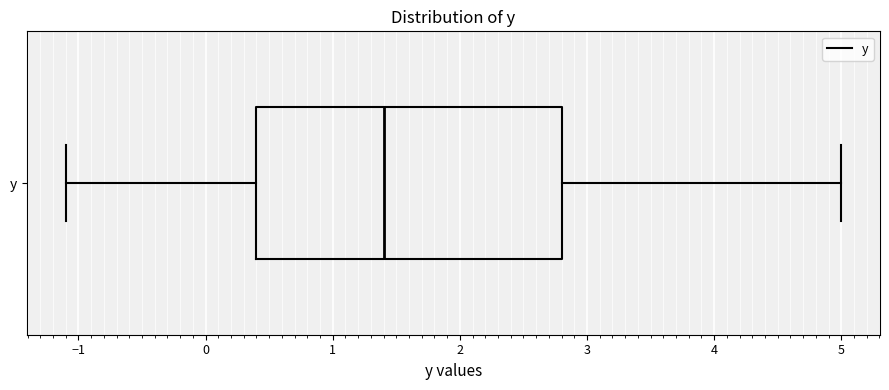

Where does the right whisker of the box for y end on the x-axis? The values are not printed on the chart, so give them approximately, as read against the axis.

5.0